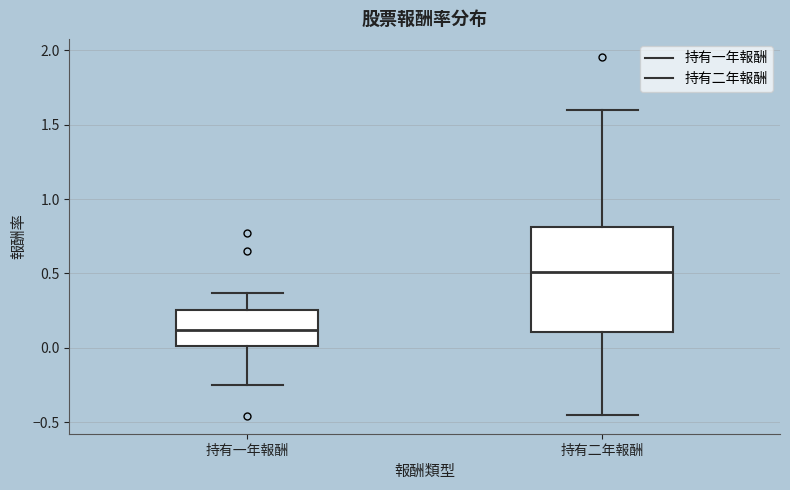

Where does the lower whisker of the box for 持有二年報酬 end on the y-axis? The values are not printed on the chart, so give them approximately, as read against the axis.

-0.45